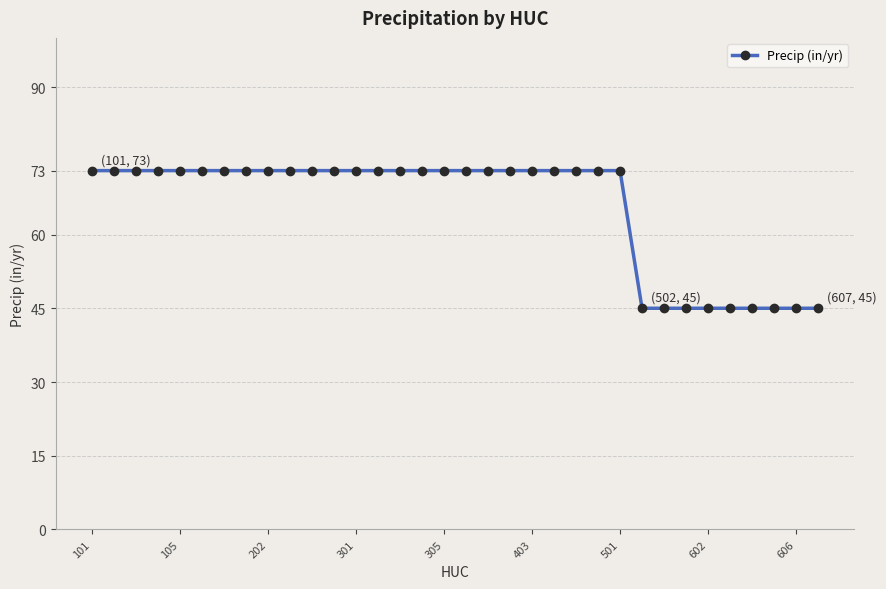

Reading left to right, list all the values displayed in this chart.

73	73	73	73	73	73	73	73	73	73	73	73	73	73	73	73	73	73	73	73	73	73	73	73	73	45	45	45	45	45	45	45	45	45